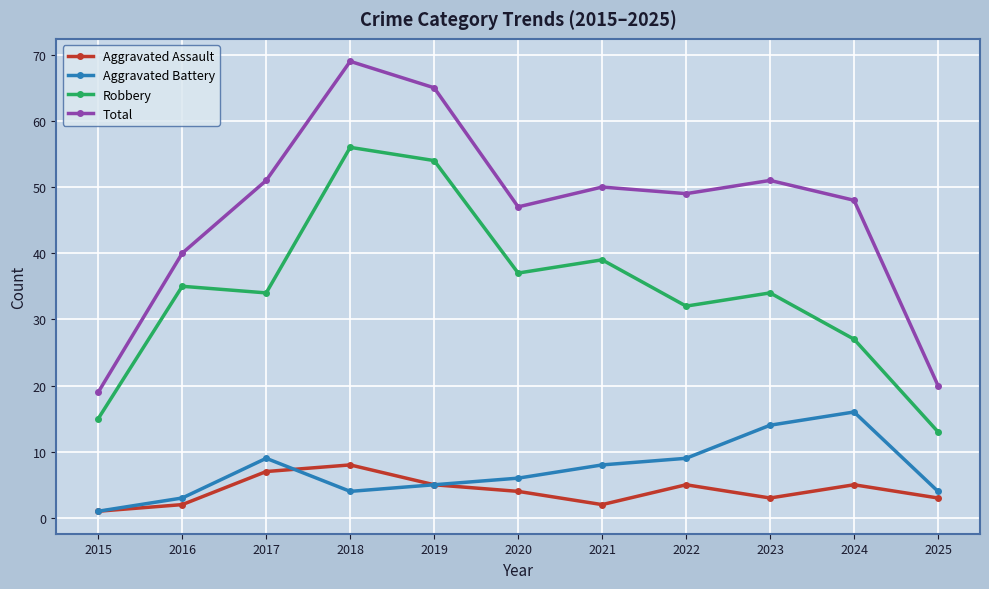

True or false: Aggravated Assault and Total intersect in this chart.

False